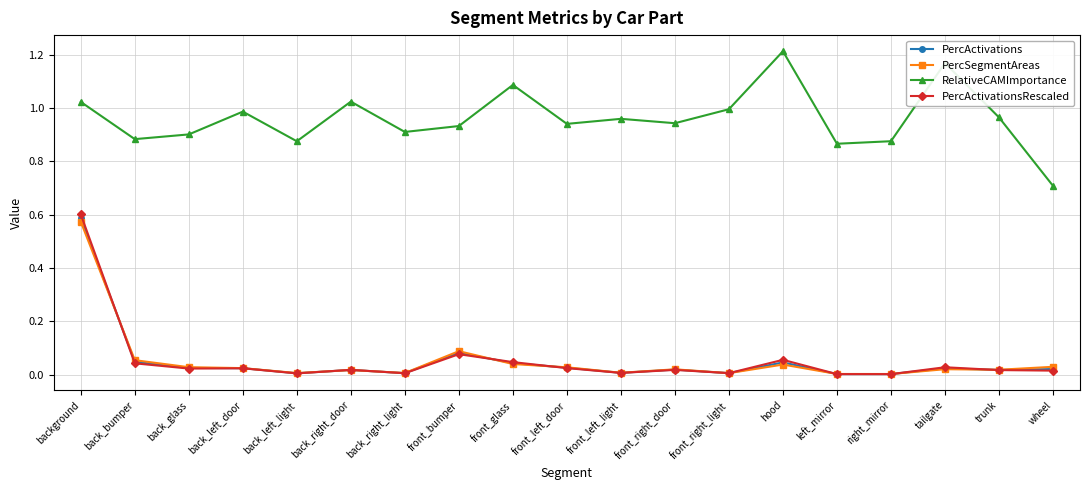

True or false: PercSegmentAreas and RelativeCAMImportance intersect in this chart.

False